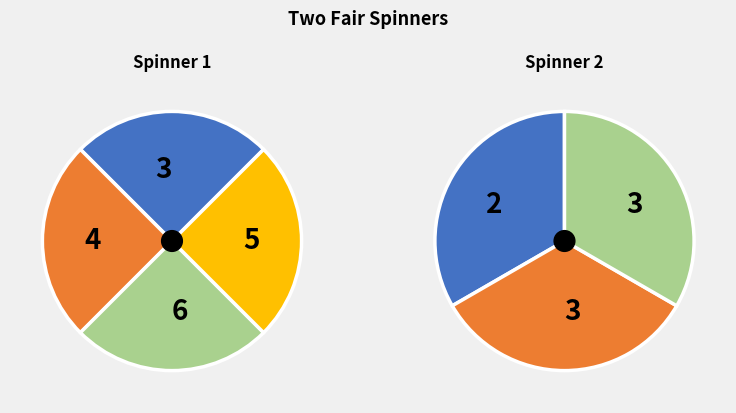

Is 5 the majority of the pie?

No